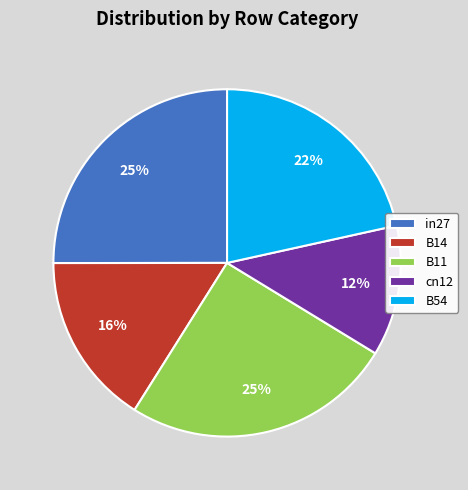

How many slices are in this pie chart?

5